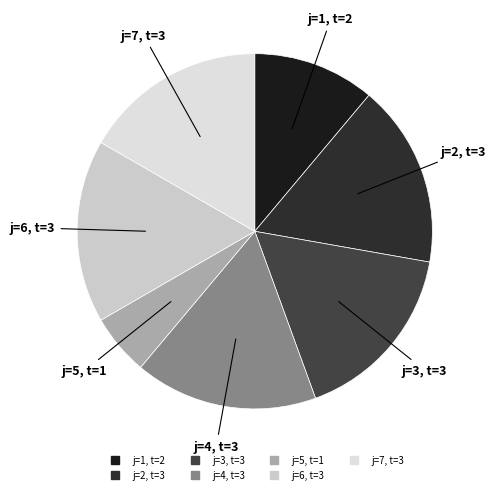

How many slices are in this pie chart?

7